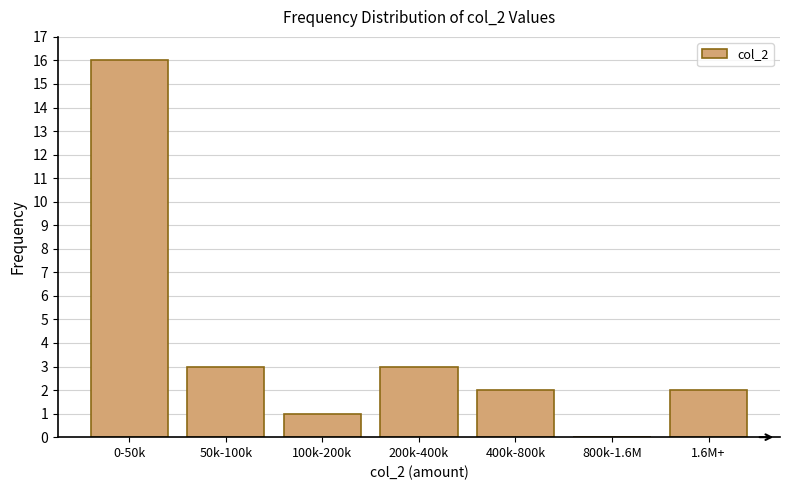

Reading right to left, what are all the values shown in this chart?

1.6M+=2	800k-1.6M=0	400k-800k=2	200k-400k=3	100k-200k=1	50k-100k=3	0-50k=16